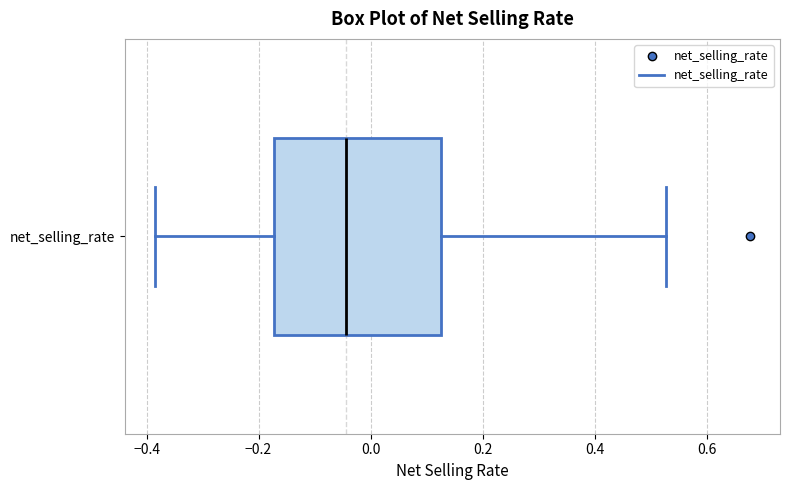

Read this box plot against the x-axis: the position of the median line, the range covered by the box, and the ends of both whiskers. The values are not printed on the chart, so give them approximately, as read against the axis.

median -0.04, box -0.18 to 0.12, whiskers -0.38 to 0.52